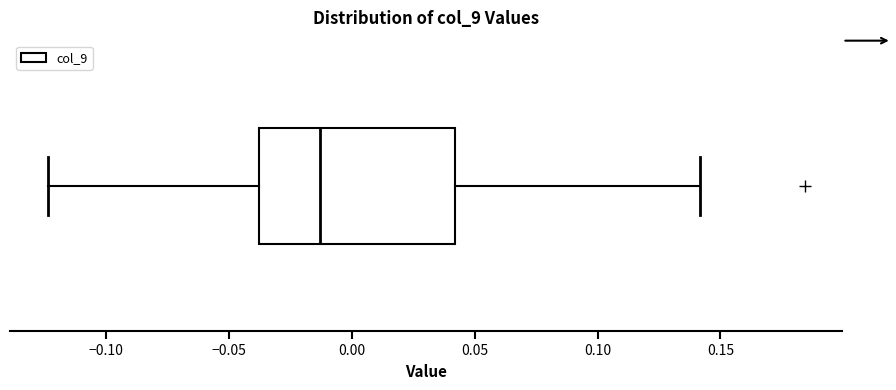

Where does the median line of the box sit on the x-axis? The values are not printed on the chart, so give them approximately, as read against the axis.

-0.015